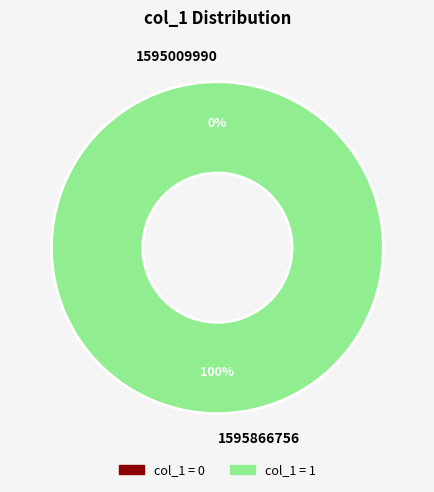

What is the largest slice in the pie chart?

1595866756